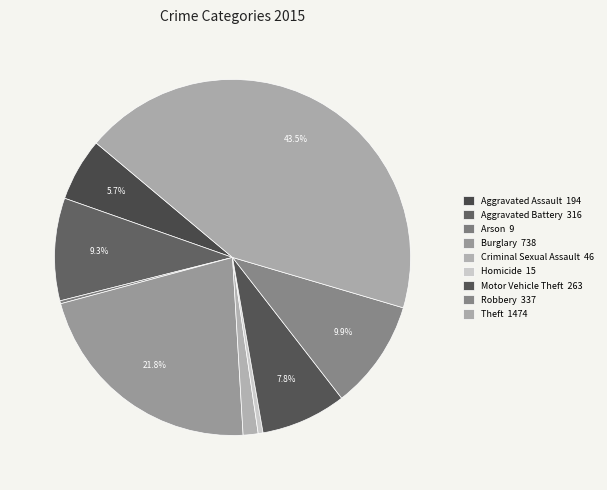

Do Burglary and Theft together represent more than half of the pie?

Yes